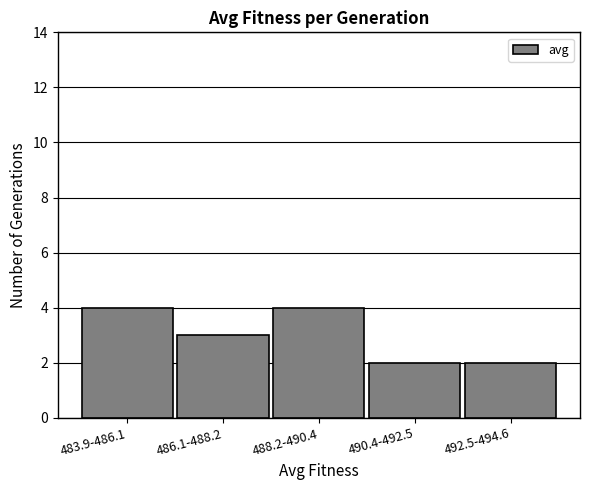

Reading left to right, transcribe all the data shown in this chart.

483.9-486.1=4	486.1-488.2=3	488.2-490.4=4	490.4-492.5=2	492.5-494.6=2